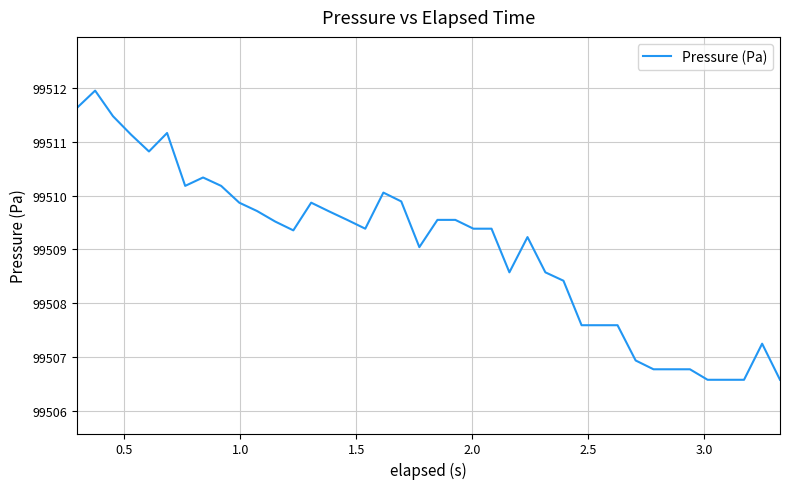

What is the smallest value displayed?

99506.6